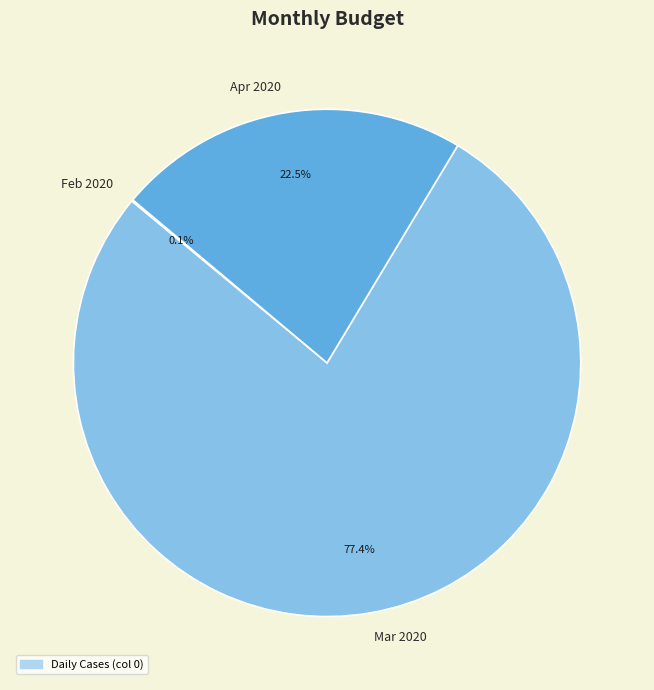

Which slice is the largest?

Mar 2020